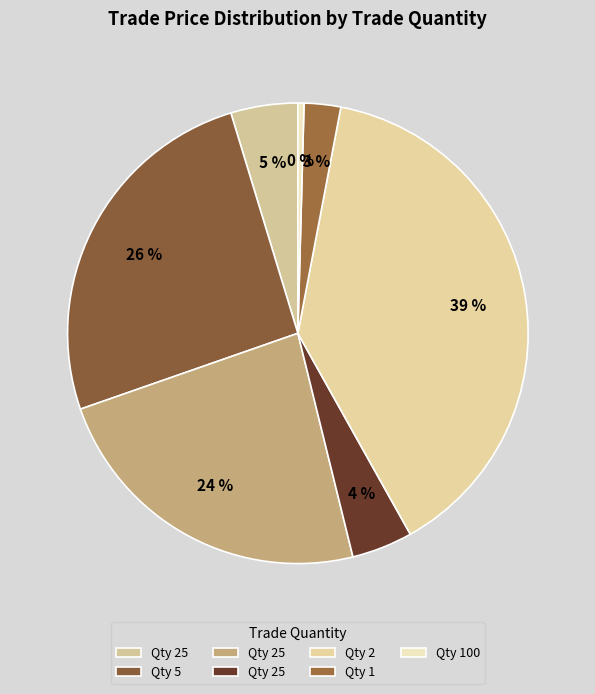

Which category has the smallest portion of the pie?

100